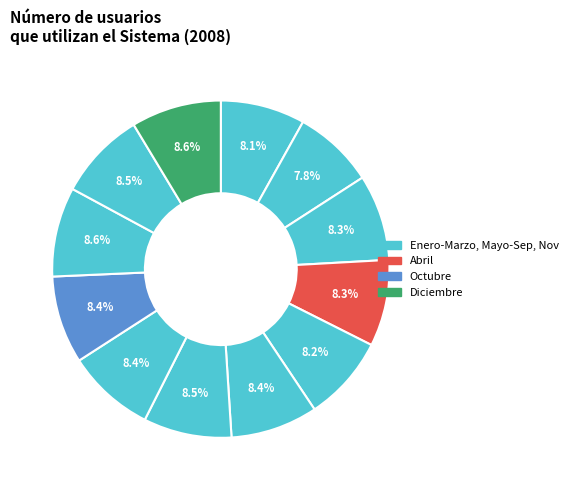

How many segments does this pie chart have?

12